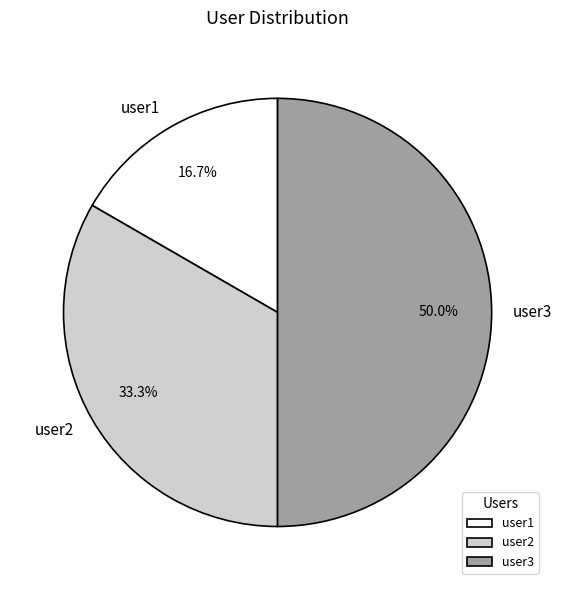

Which has a higher value, user1 or user3?

user3